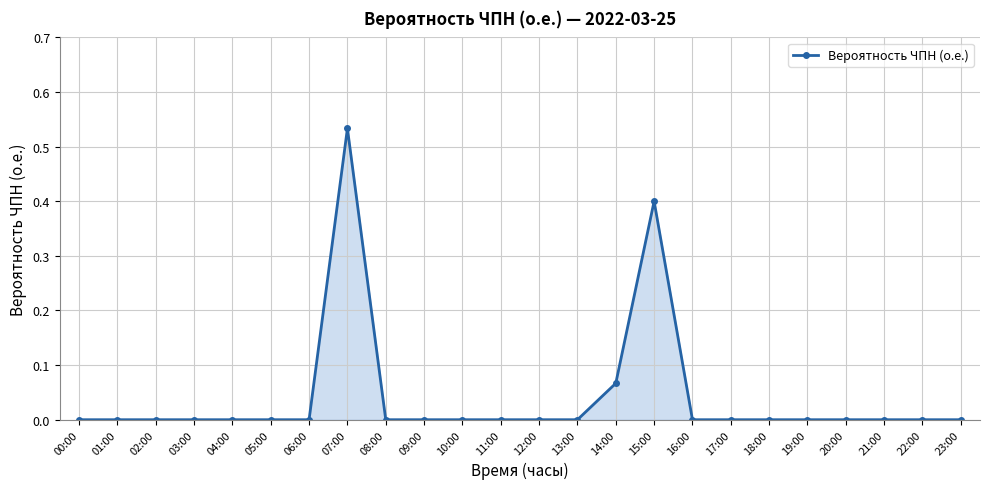

What is the sum of all values?

1.0